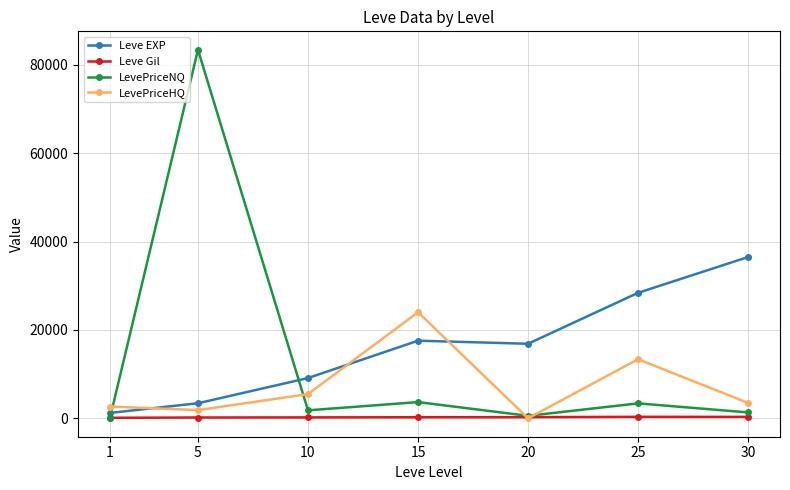

At how many categories does at least one series exceed 30539?

2